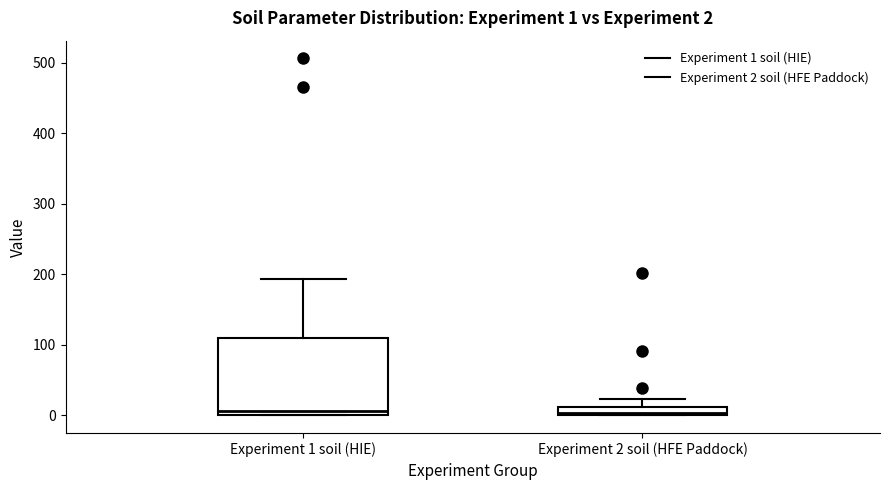

Comparing the boxes themselves (not the whiskers), which one is the tallest?

Experiment 1 soil (HIE)